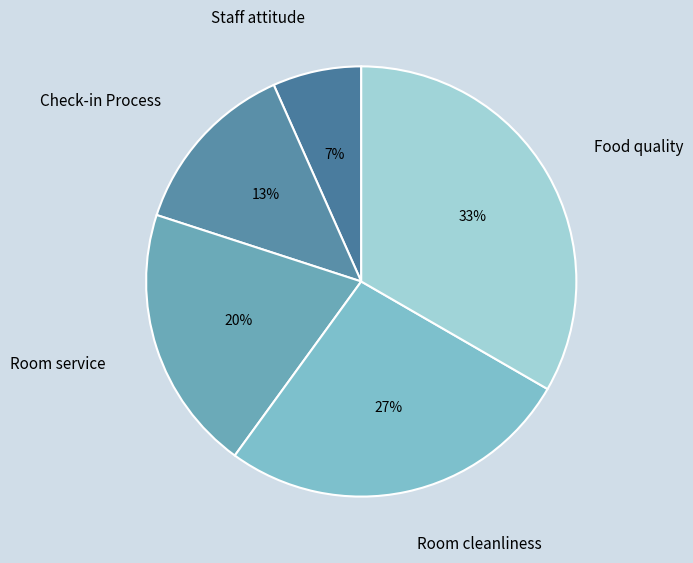

Does Staff attitude account for over 50% of the chart?

No